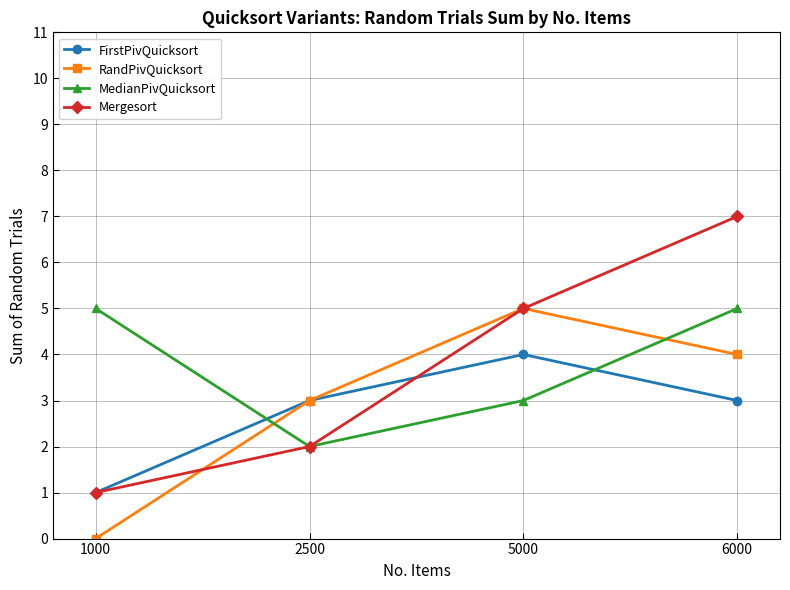

How many data points does each series have?

4